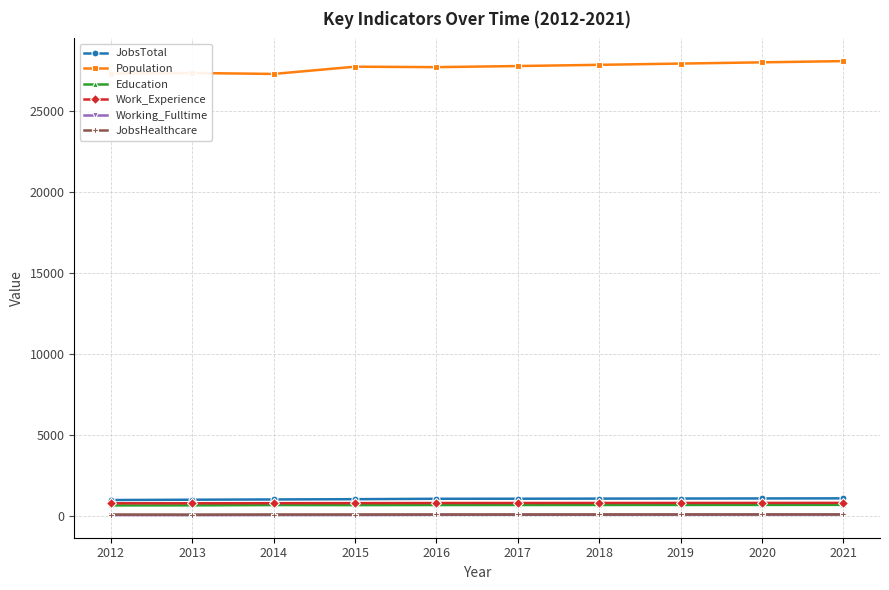

What is the greatest value displayed?

28080